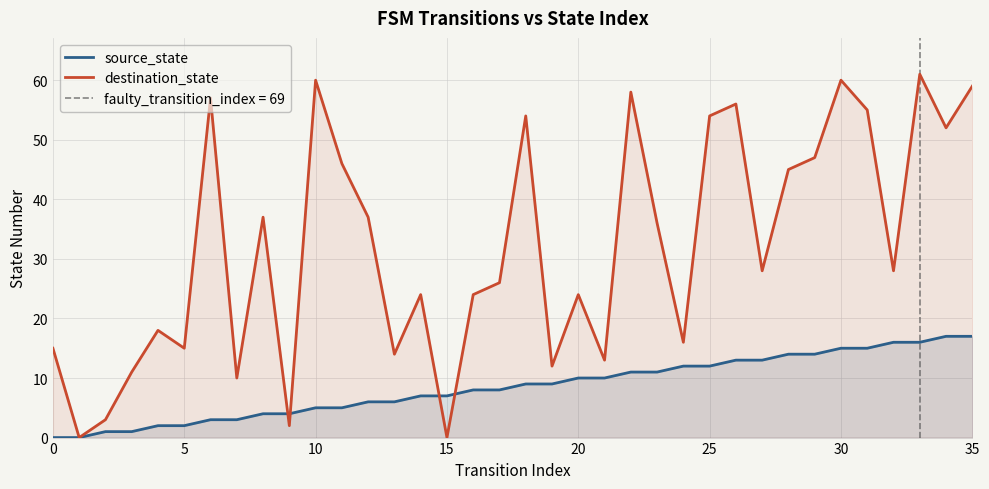

What is the difference between the source_state values at 5 and 20?

8